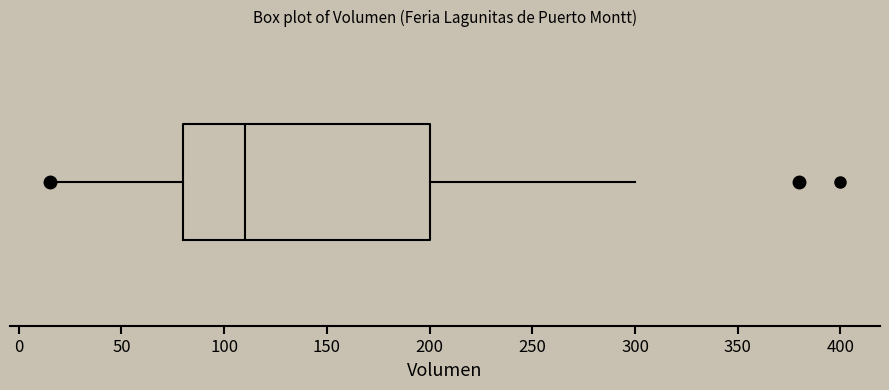

Where does the right whisker of the box end on the x-axis? The values are not printed on the chart, so give them approximately, as read against the axis.

300